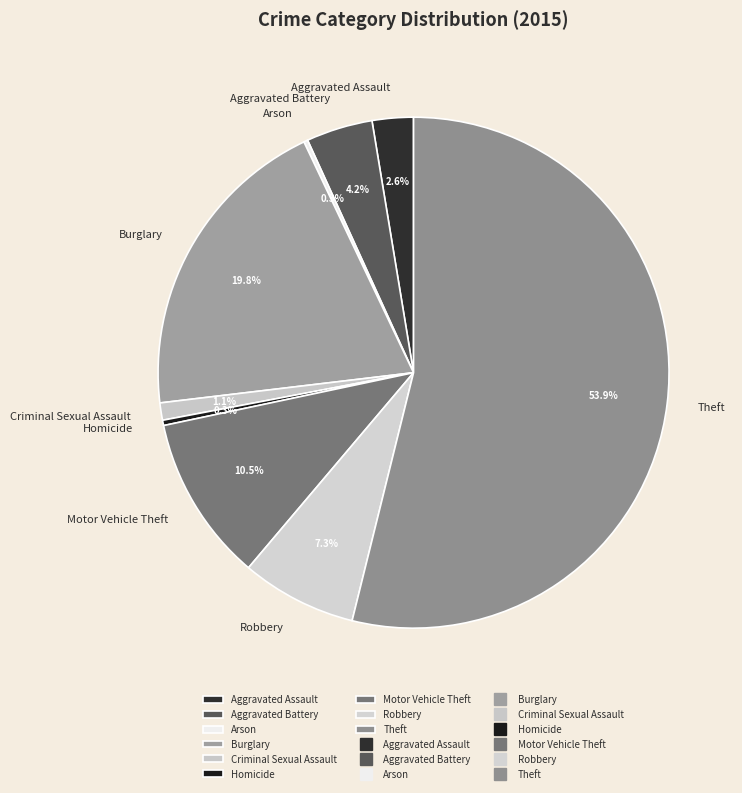

Is it true that Theft is 45% of the pie?

False